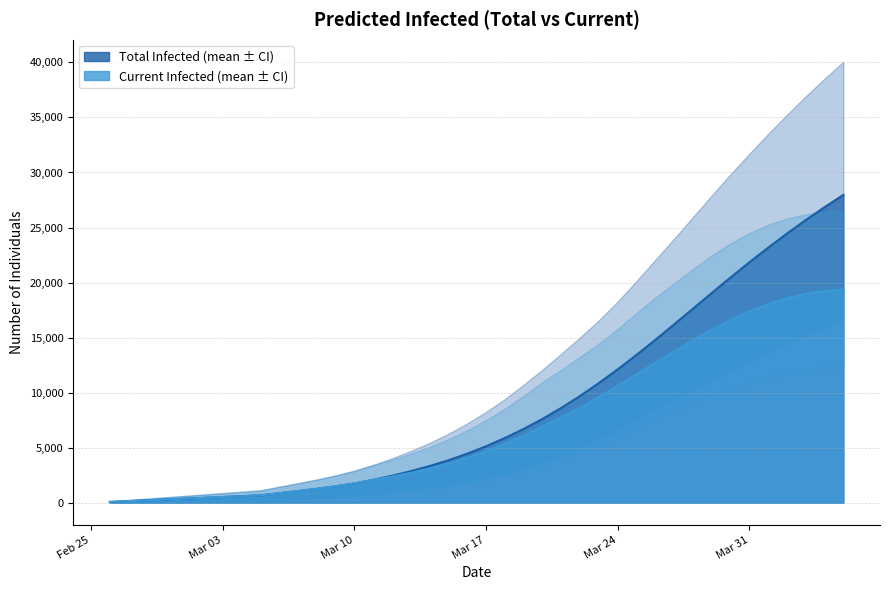

True or false: predicted_current_infected_lower has more than 1 interior local peaks.

False